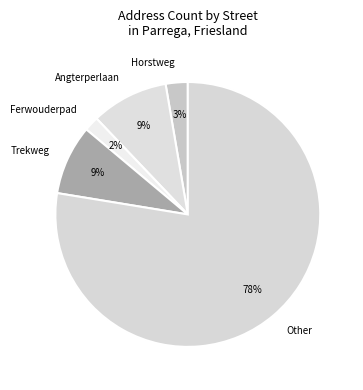

Which category has the biggest portion of the pie?

Other